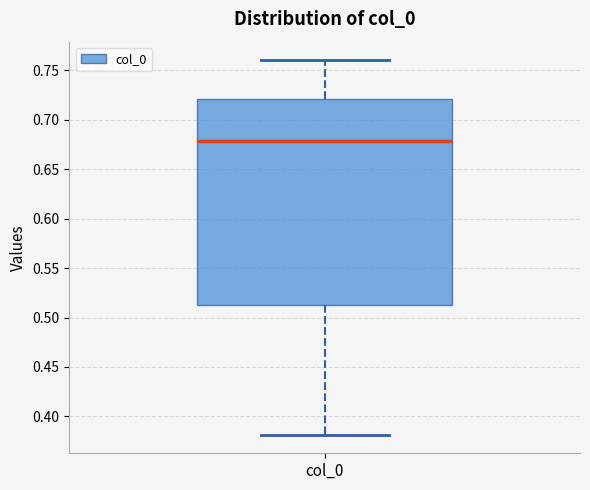

Read this box plot against the y-axis: the position of the median line, the range covered by the box, and the ends of both whiskers. The values are not printed on the chart, so give them approximately, as read against the axis.

median 0.680, box 0.515 to 0.720, whiskers 0.380 to 0.760